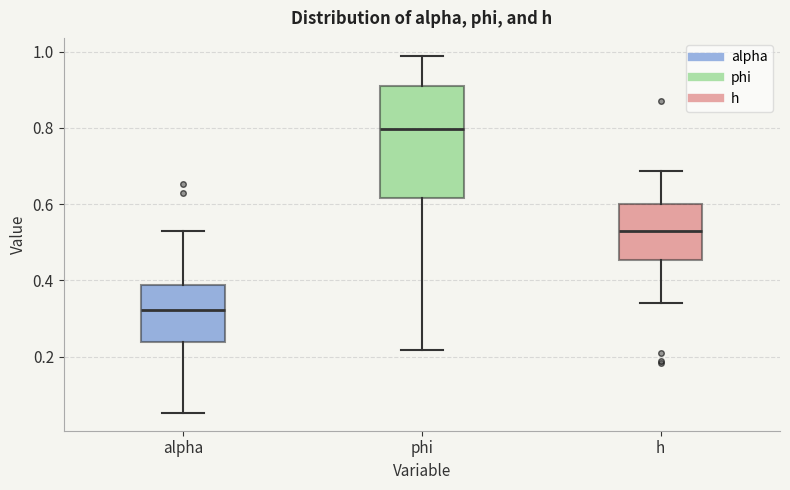

Reading left to right, read every box against the y-axis: the position of its median line, the range the box covers, and the ends of its whiskers. The values are not printed on the chart, so give them approximately, as read against the axis.

alpha: median 0.32, box 0.24 to 0.38, whiskers 0.06 to 0.52
phi: median 0.80, box 0.62 to 0.90, whiskers 0.22 to 0.98
h: median 0.52, box 0.46 to 0.60, whiskers 0.34 to 0.68